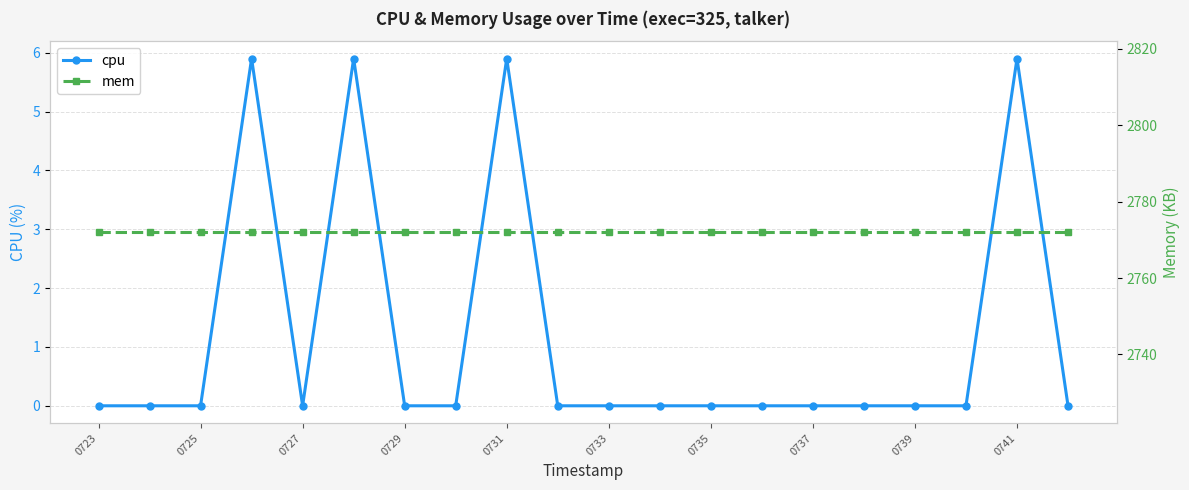

True or false: cpu has more than 1 points higher than both neighbors.

True